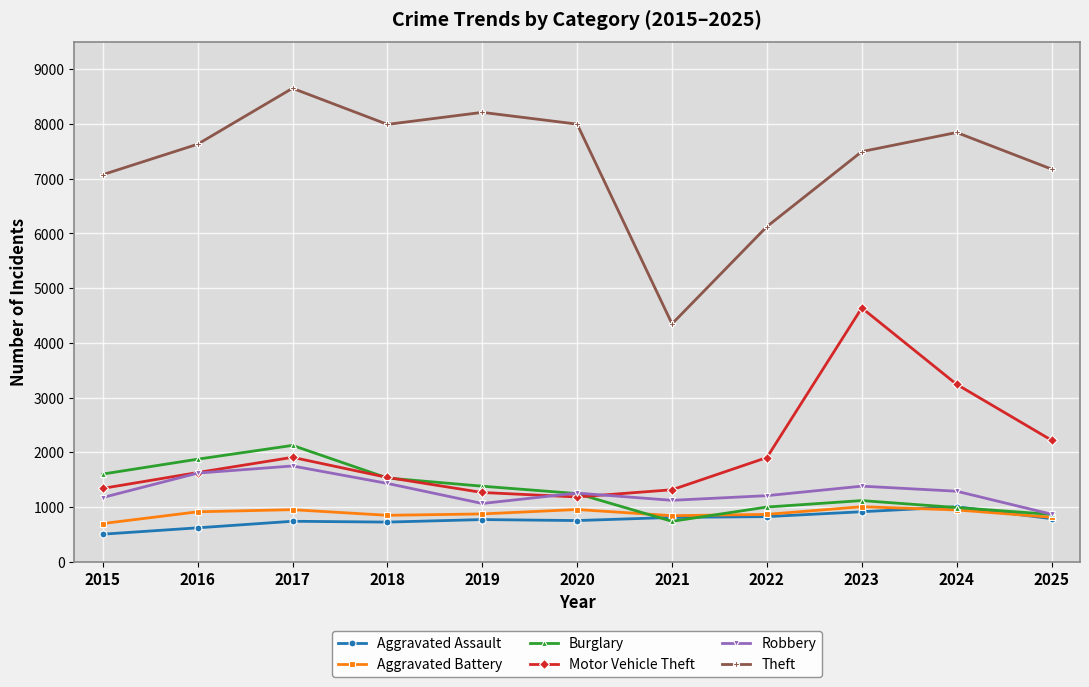

Which category has the lowest value in the Motor Vehicle Theft series?

2020